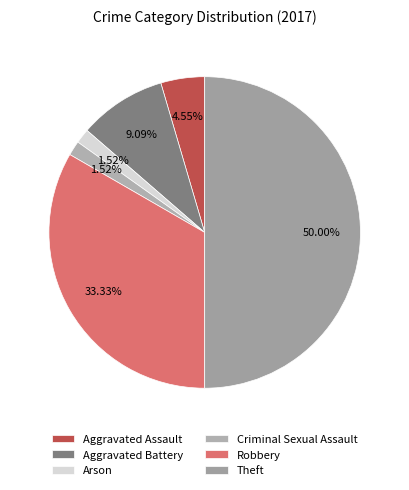

What percentage is the Criminal Sexual Assault slice, to the nearest percent?

2%